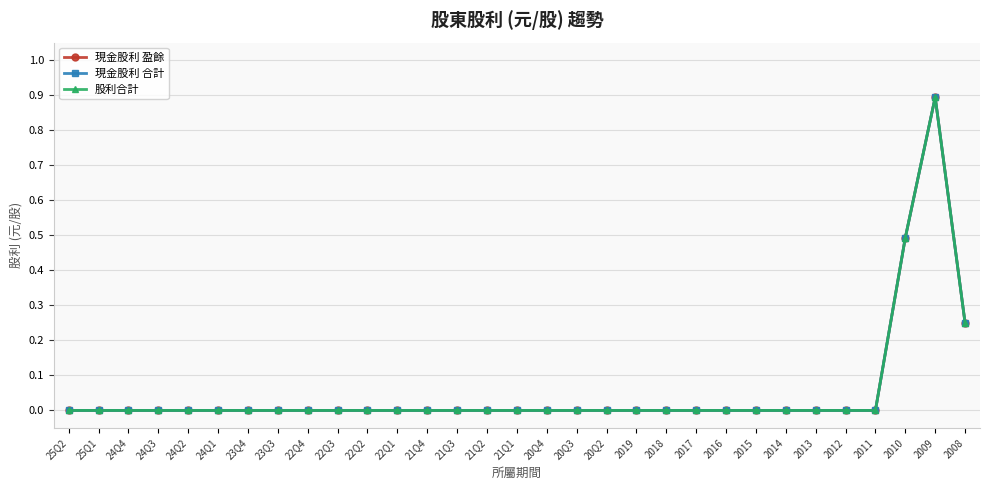

True or false: 現金股利 盈餘 has a value of 0.0 at 2015.

True